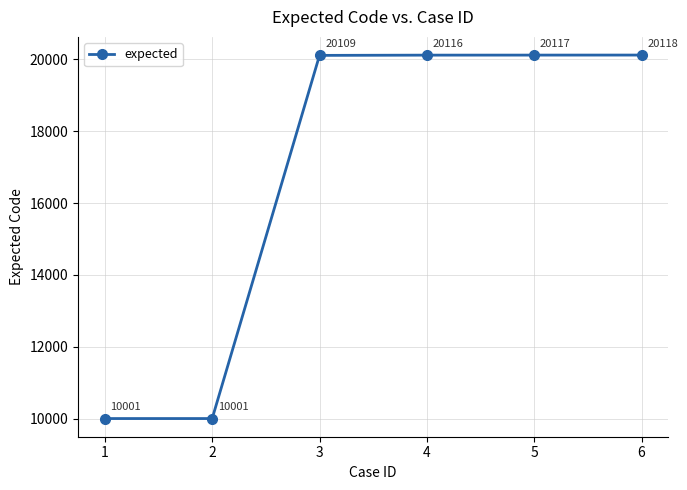

Does the chart have visible grid lines?

Yes